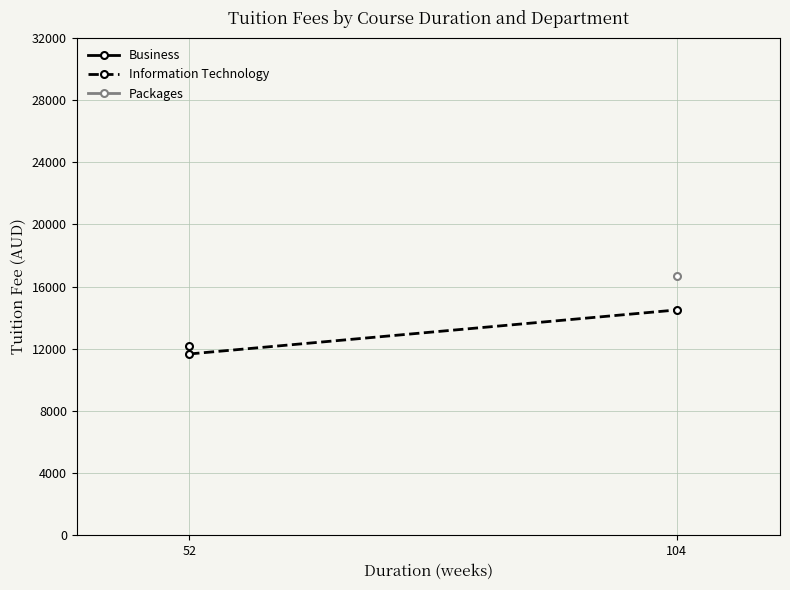

What is the sum of all values?

26166.7